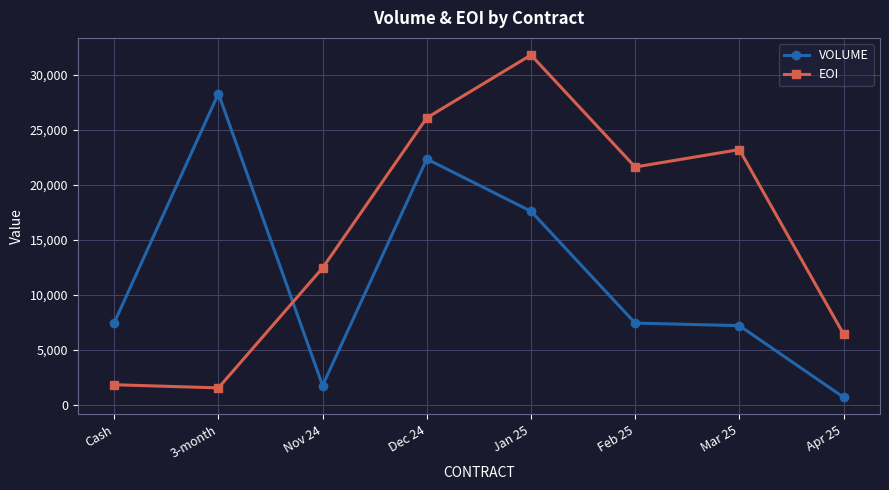

Which series ends up on top after the final intersection of EOI and VOLUME?

EOI